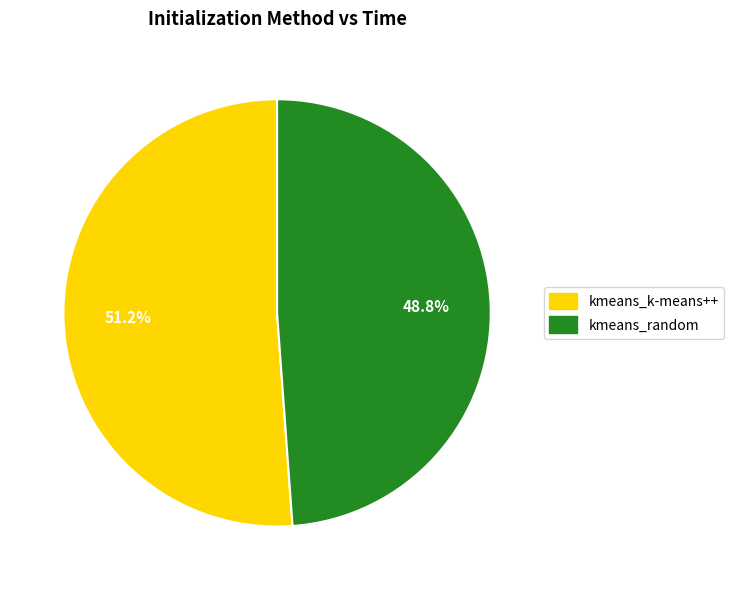

Does kmeans_random represent more than half of the total?

No